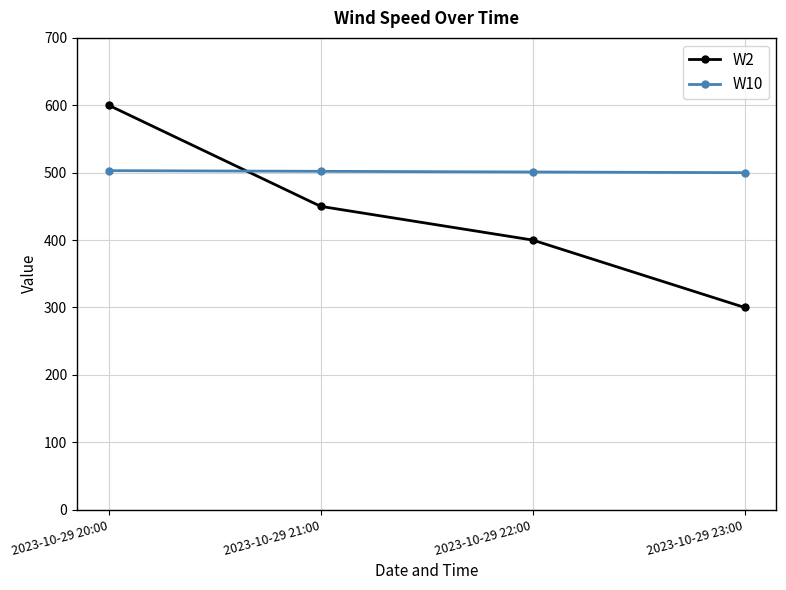

True or false: W2 has a value of 1023 at 2023-10-29 20:00.

False